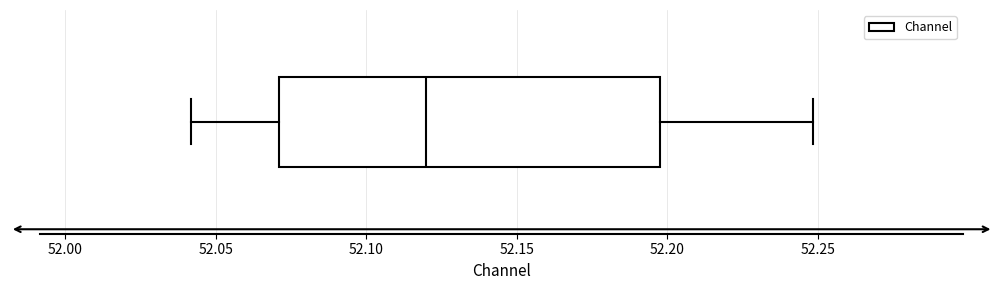

Where does the left whisker of the box end on the x-axis? The values are not printed on the chart, so give them approximately, as read against the axis.

52.040